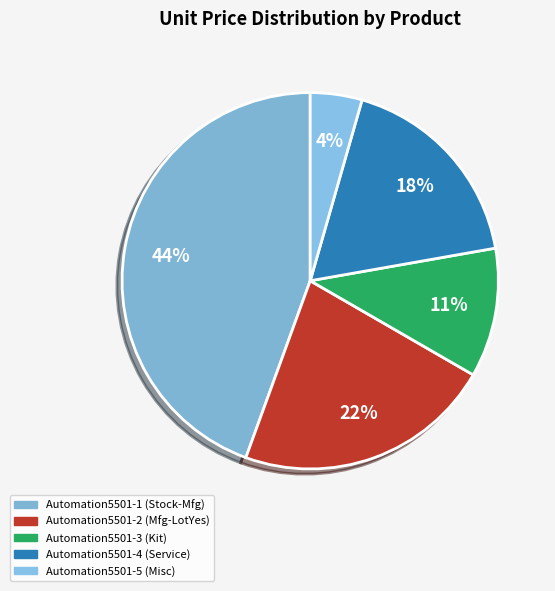

Is the sum of Automation5501-5 (Misc) and Automation5501-1 (Stock-Mfg) greater than half?

No